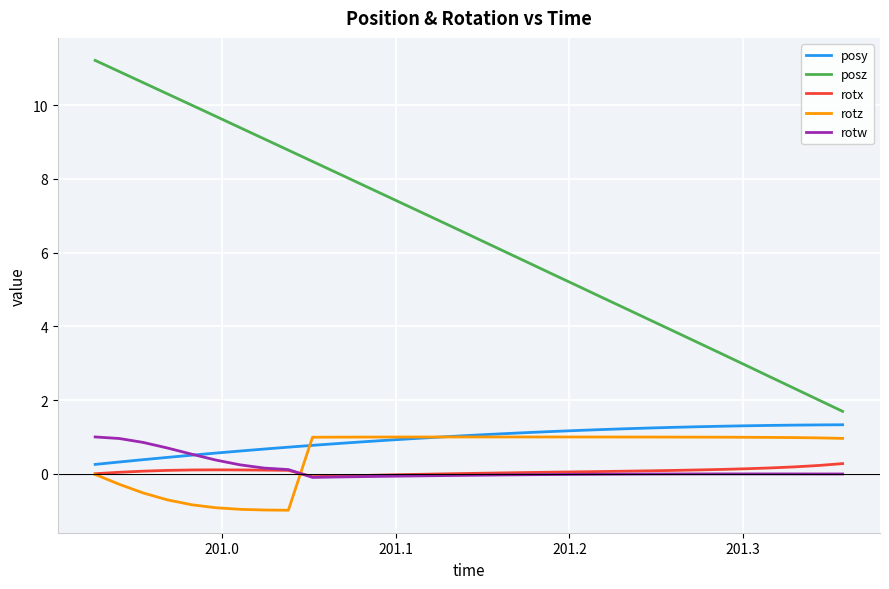

Which series has the largest range (max minus min)?

posz